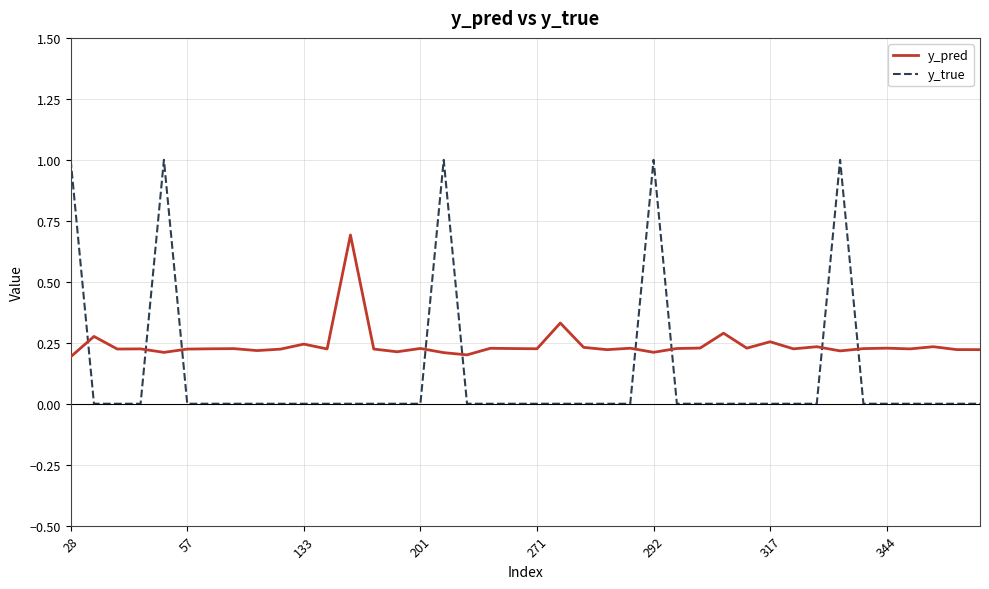

Rank the series by their average value, from lowest to highest.

y_true, y_pred